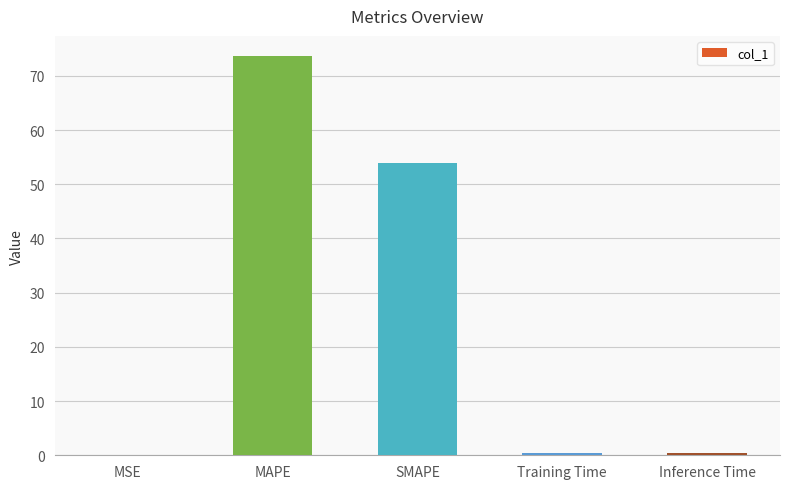

The chart shows a value of 32.6 at SMAPE. True or false?

False